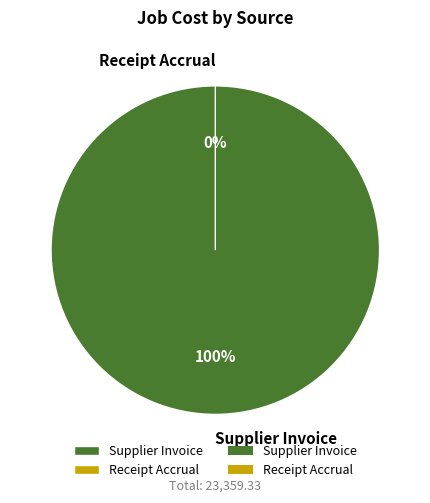

Is it true that Receipt Accrual is 1% of the pie?

False